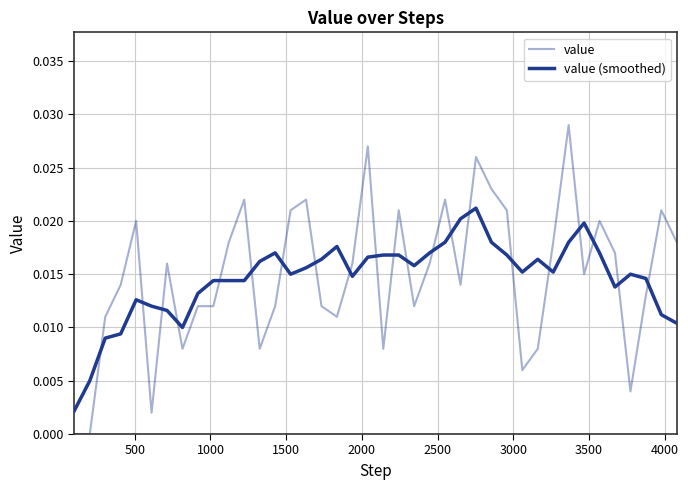

How many lines are shown in the chart?

2